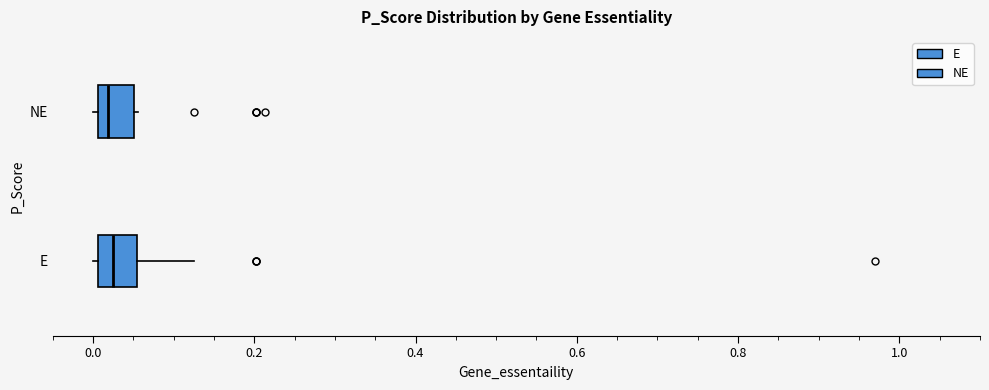

Reading bottom to top, read every box against the x-axis: the position of its median line, the range the box covers, and the ends of its whiskers. The values are not printed on the chart, so give them approximately, as read against the axis.

E: median 0.02, box 0.00 to 0.06, whiskers 0.00 (just left of the box's left edge) to 0.12
NE: median 0.02, box 0.00 to 0.06, whiskers 0.00 (just left of the box's left edge) to 0.06